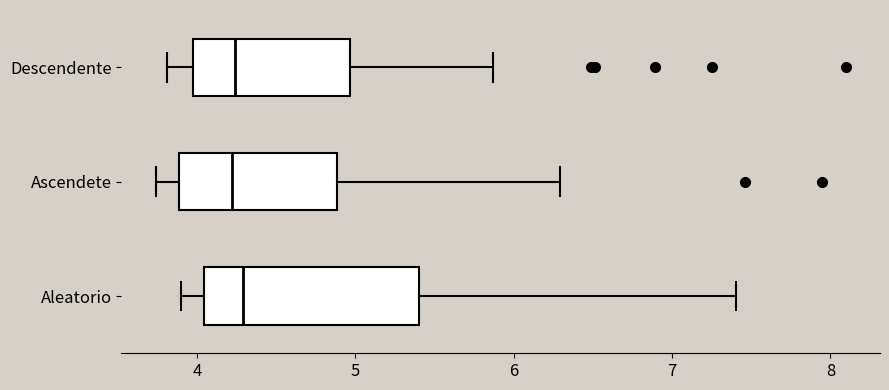

Where is the left edge of the box for Ascendete on the x-axis? The values are not printed on the chart, so give them approximately, as read against the axis.

3.9